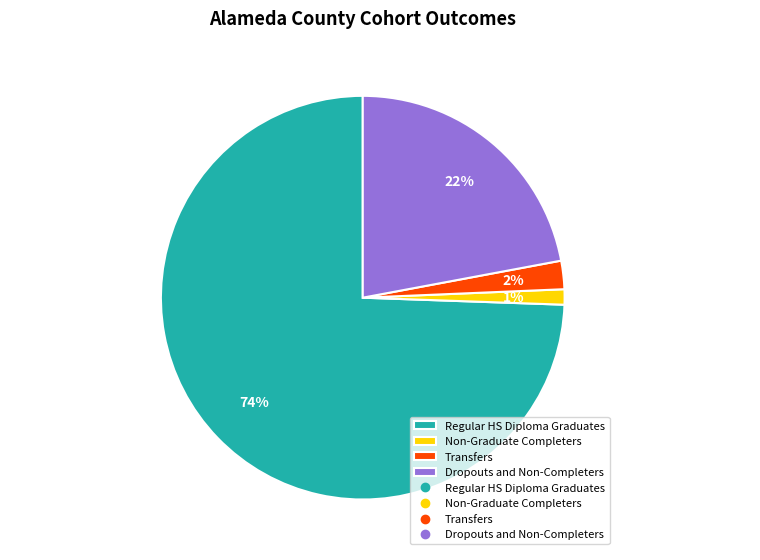

How many slices are in this pie chart?

4